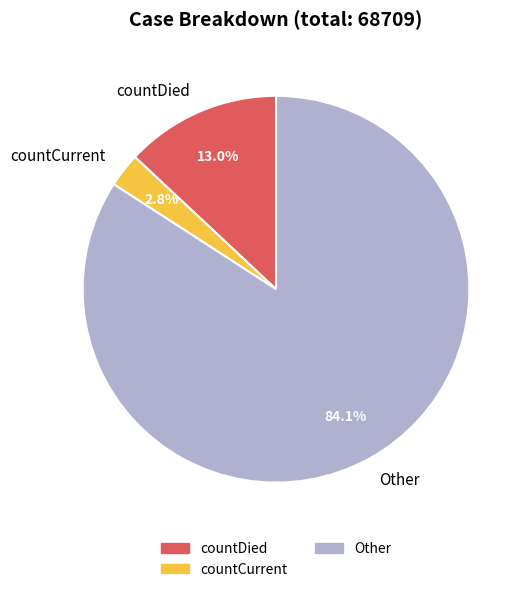

To the nearest percent, what percentage of the pie is Other?

84%